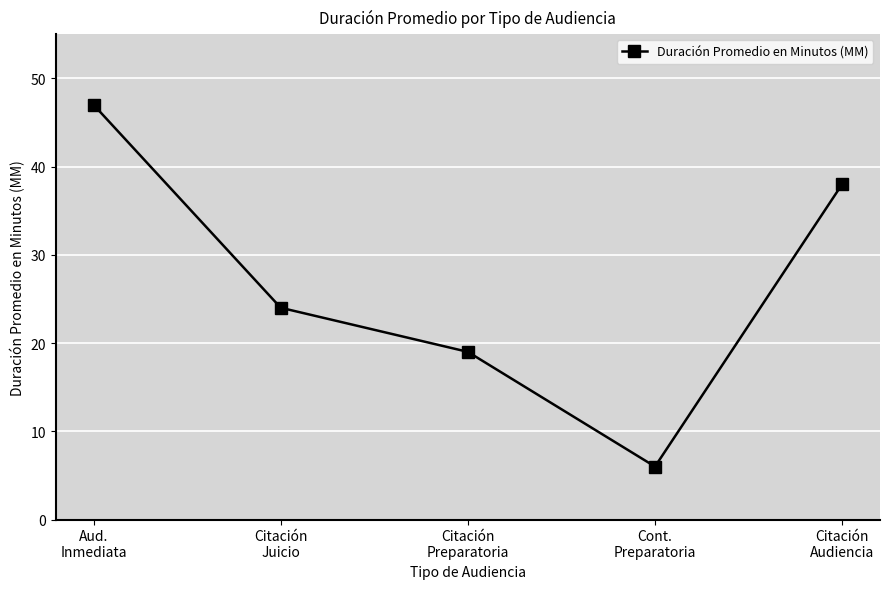

Which has a higher value, Citación
Juicio or Cont.
Preparatoria?

Citación
Juicio